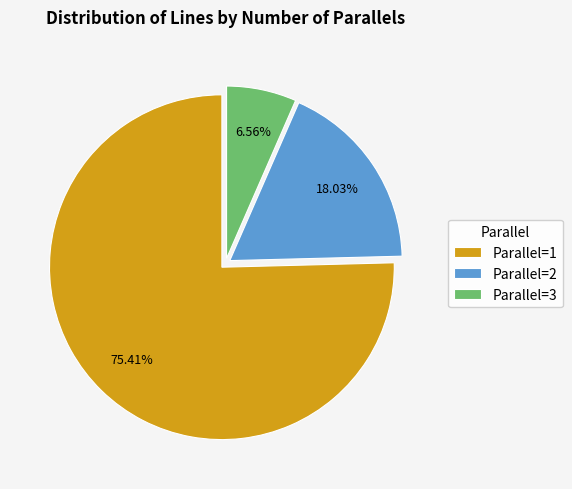

To the nearest percent, what is the difference between the largest and smallest slice percentages?

69%